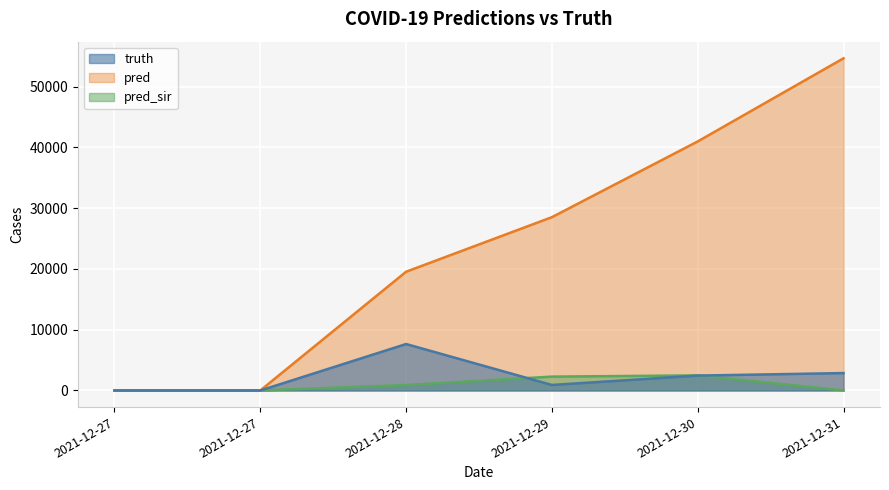

Does the chart display data point markers on the line(s)?

No